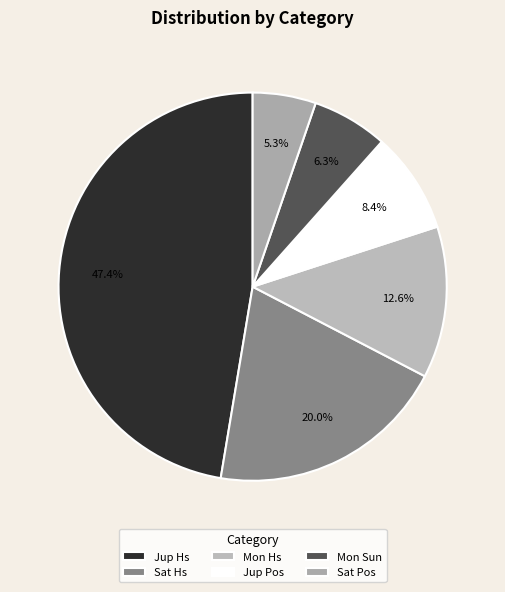

What is the total percentage of Sat Hs and Sat Pos?

25.3%